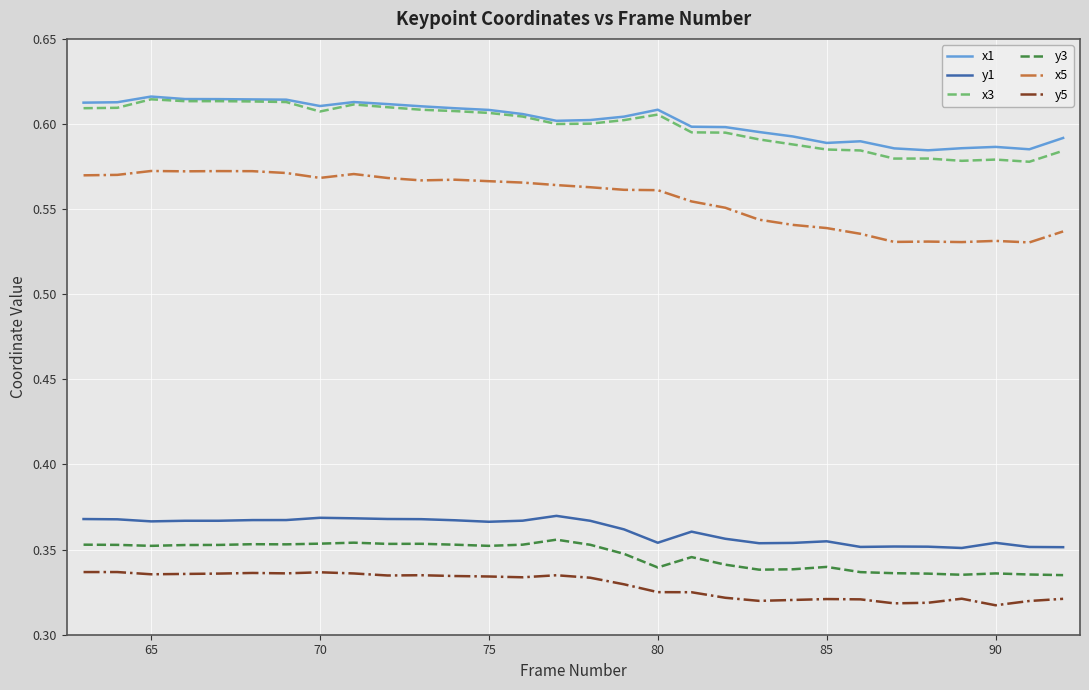

True or false: y3 and x3 cross at least once.

False